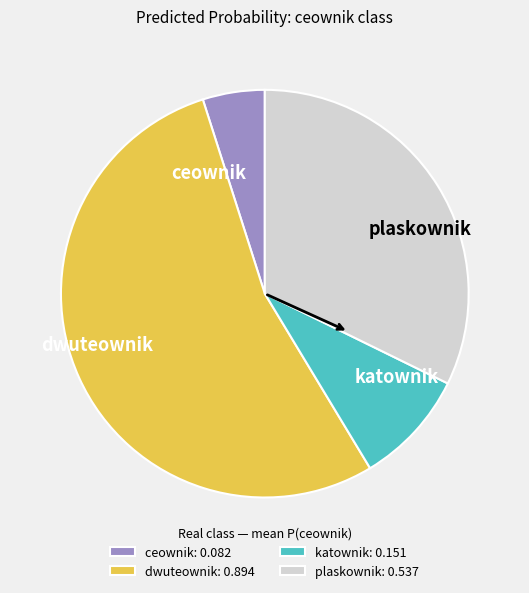

The ceownik slice represents 5% of the pie. True or false?

True